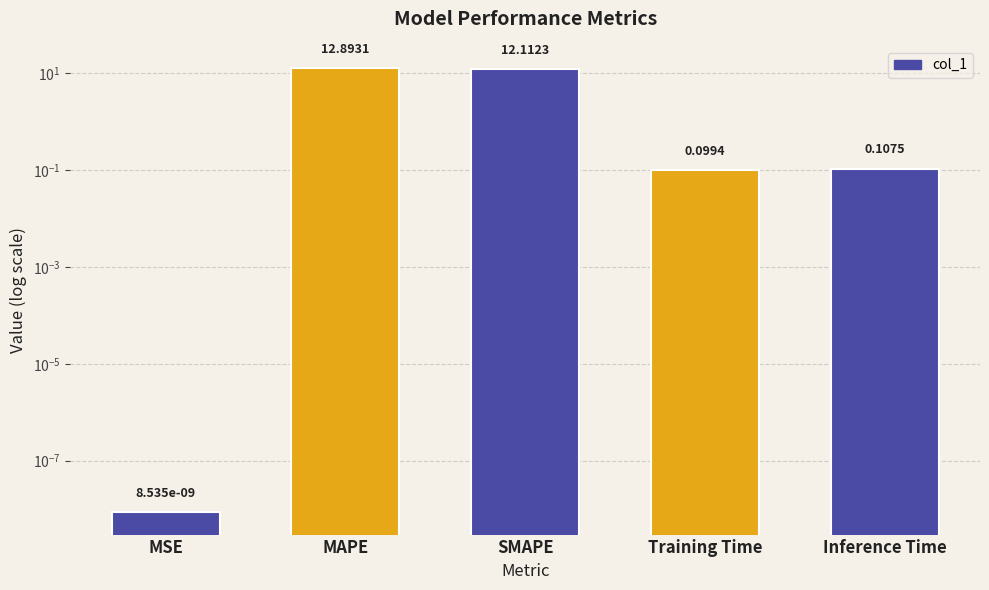

The value at Inference Time is 0.2. True or false?

False